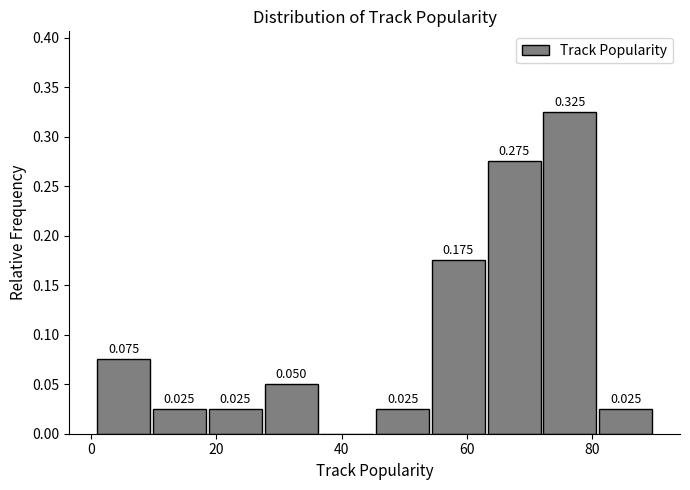

Over which range of the x-axis is the bar tallest?

72 to 82